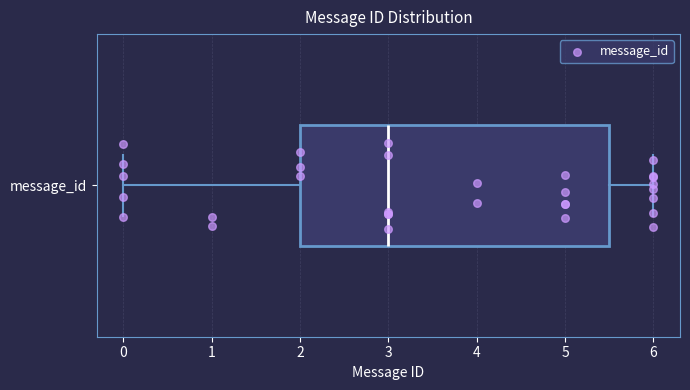

Where does the left whisker of the box for message_id end on the x-axis? The values are not printed on the chart, so give them approximately, as read against the axis.

0.0